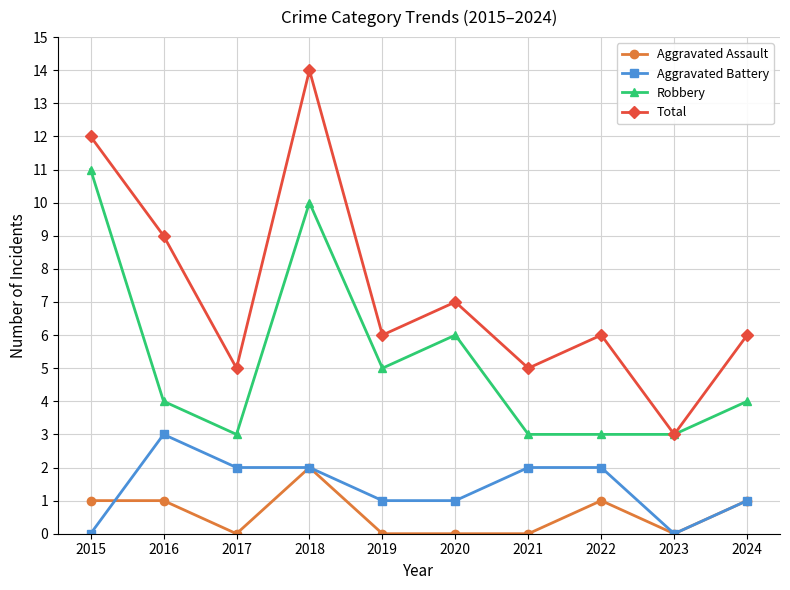

True or false: Aggravated Battery and Robbery intersect in this chart.

False